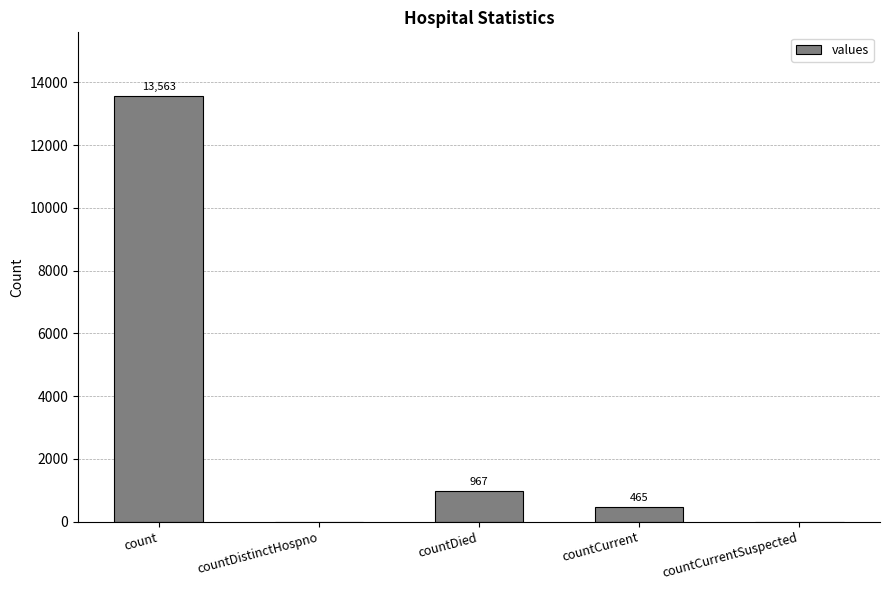

Count the number of categories in the chart.

5